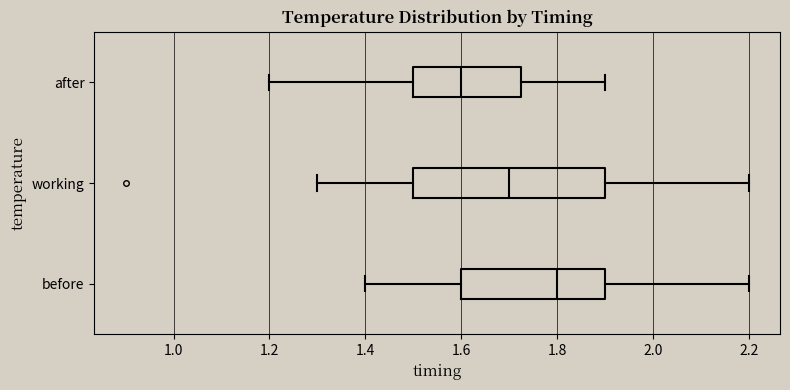

Reading bottom to top, read every box against the x-axis: the position of its median line, the range the box covers, and the ends of its whiskers. The values are not printed on the chart, so give them approximately, as read against the axis.

before: median 1.80, box 1.60 to 1.90, whiskers 1.40 to 2.20
working: median 1.70, box 1.50 to 1.90, whiskers 1.30 to 2.20
after: median 1.60, box 1.50 to 1.72, whiskers 1.20 to 1.90